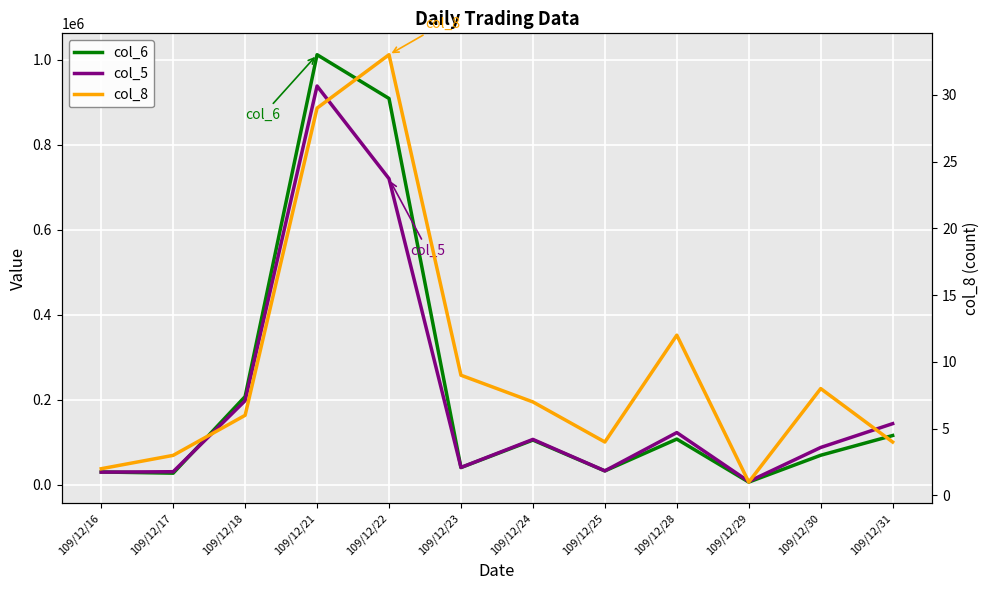

True or false: col_6 and col_8 cross at least once.

False